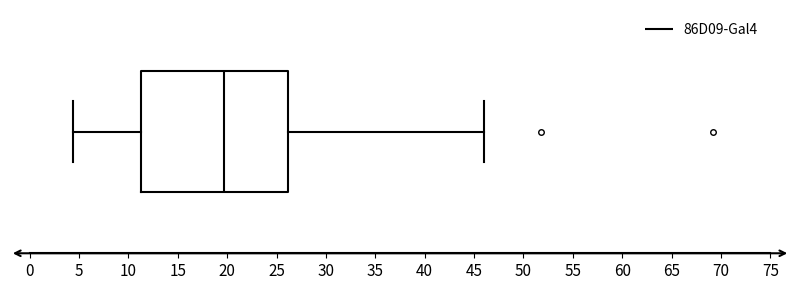

Where is the left edge of the box on the x-axis? The values are not printed on the chart, so give them approximately, as read against the axis.

11.5